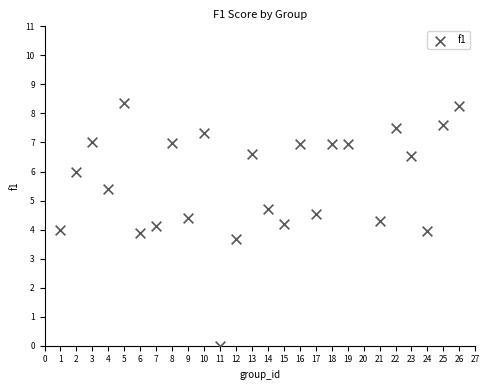

What is the range of Y values (max minus min)?

8.4